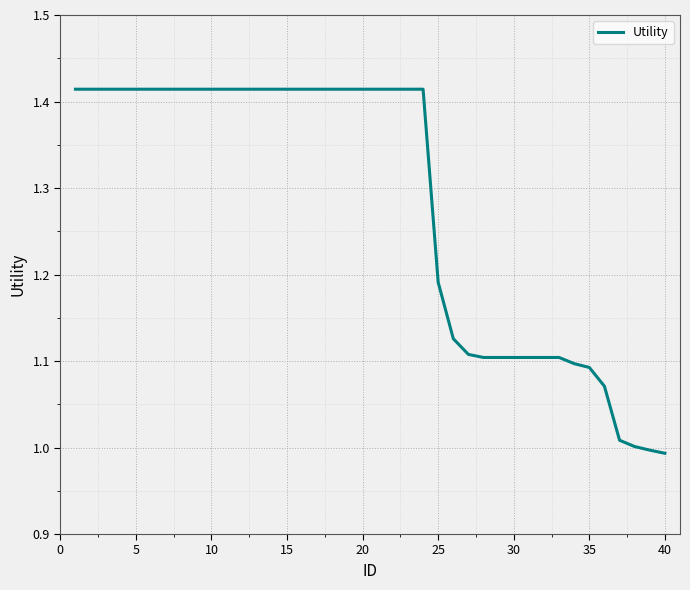

What is the difference between the maximum and minimum values?

0.4